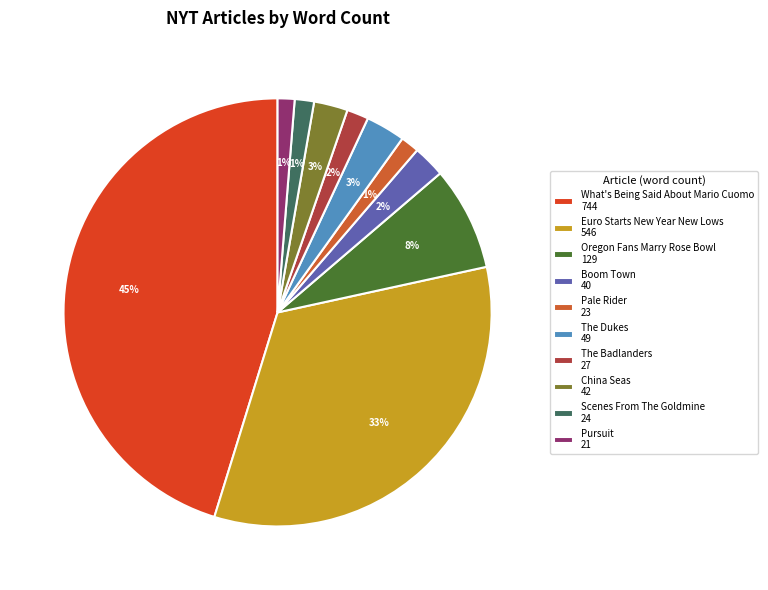

How many slices are in this pie chart?

10